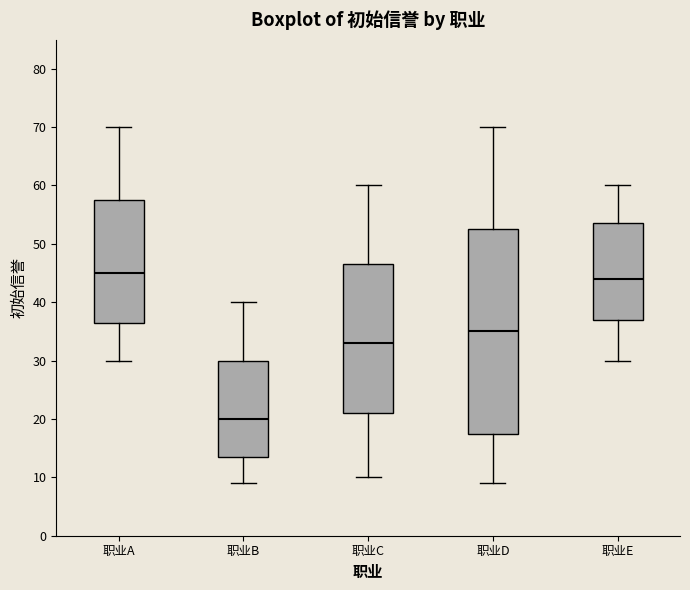

Reading left to right, read every box against the y-axis: the position of its median line, the range the box covers, and the ends of its whiskers. The values are not printed on the chart, so give them approximately, as read against the axis.

职业A: median 45, box 37 to 58, whiskers 30 to 70
职业B: median 20, box 14 to 30, whiskers 9 to 40
职业C: median 33, box 21 to 47, whiskers 10 to 60
职业D: median 35, box 18 to 53, whiskers 9 to 70
职业E: median 44, box 37 to 54, whiskers 30 to 60